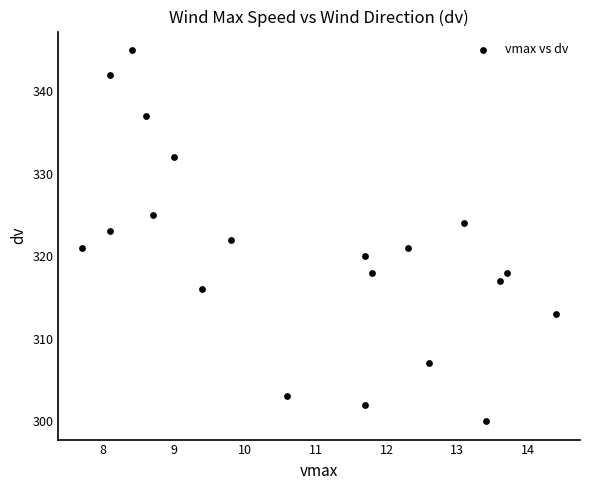

What is the range of Y values (max minus min)?

45